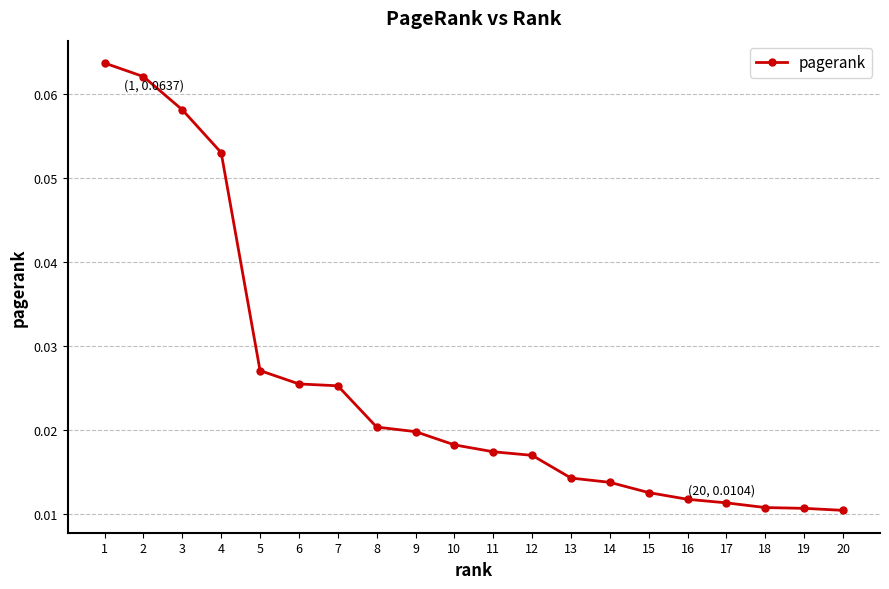

Which has a higher value, 5 or 8?

5